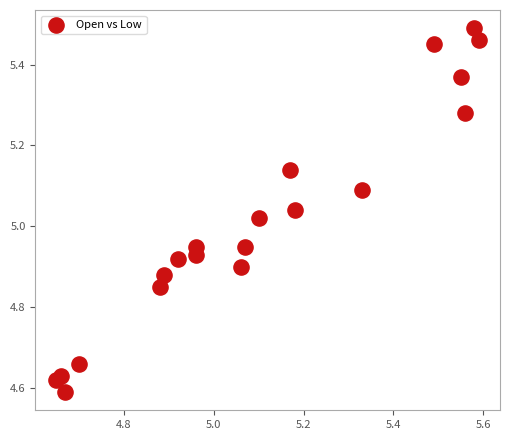

What is the range of X values (max minus min)?

0.9